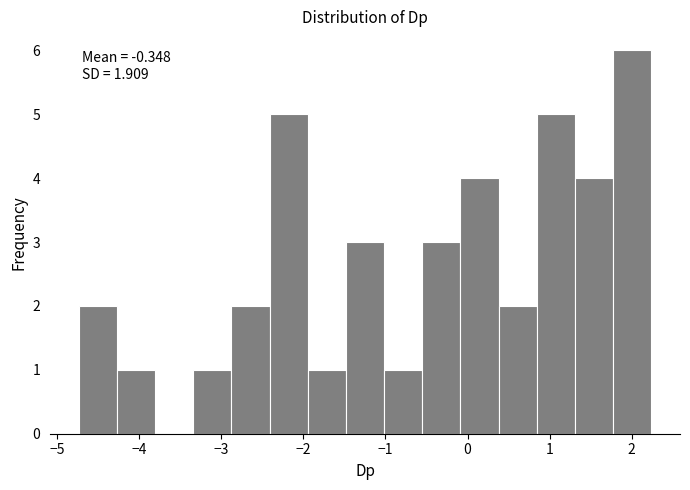

Over which range of the x-axis is the bar tallest?

1.8 to 2.2